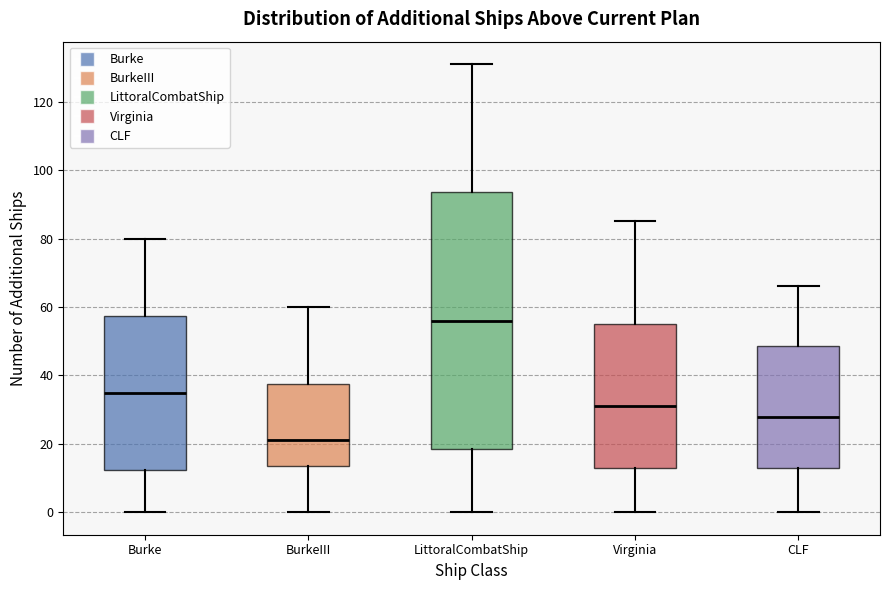

Which box is the tallest, from its lower edge to its upper edge?

LittoralCombatShip